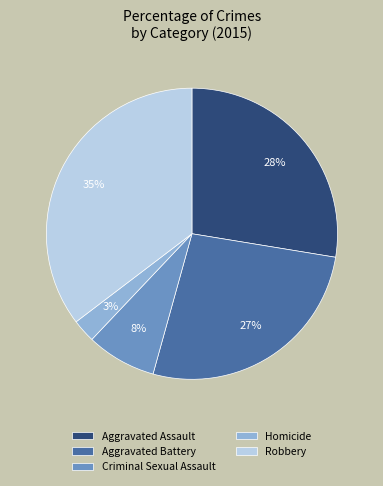

Does Criminal Sexual Assault account for over 50% of the chart?

No